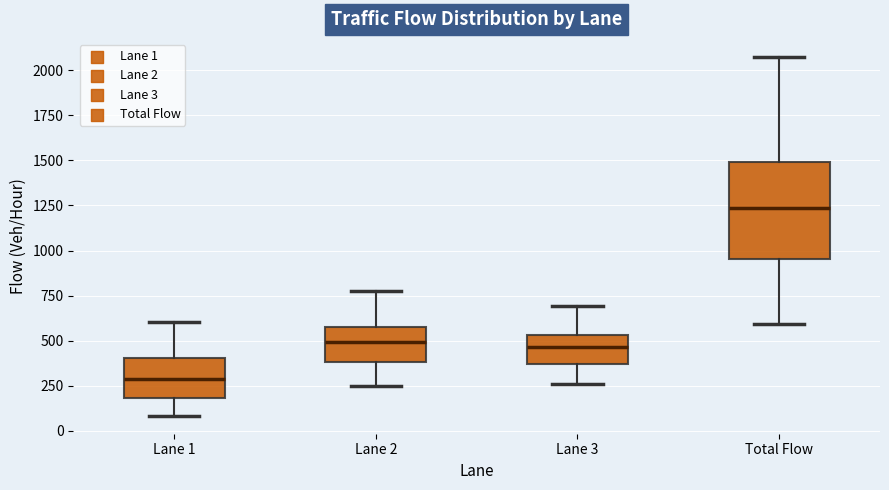

Which box's median line is the lowest?

Lane 1